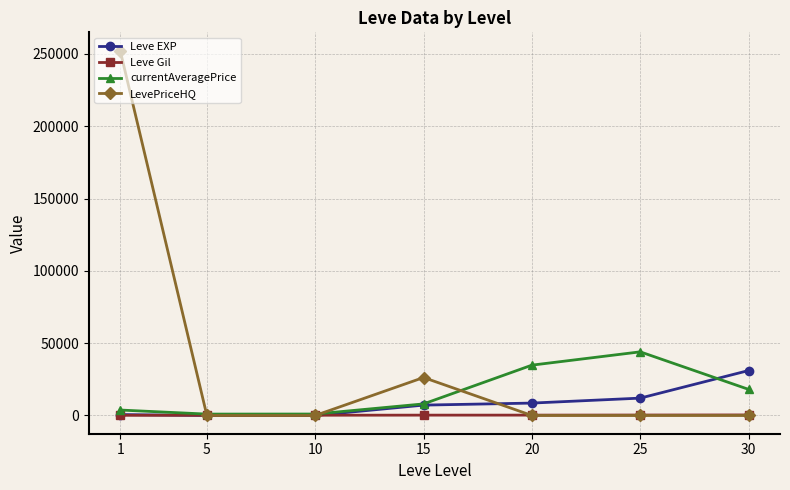

Which series has the largest range (max minus min)?

LevePriceHQ